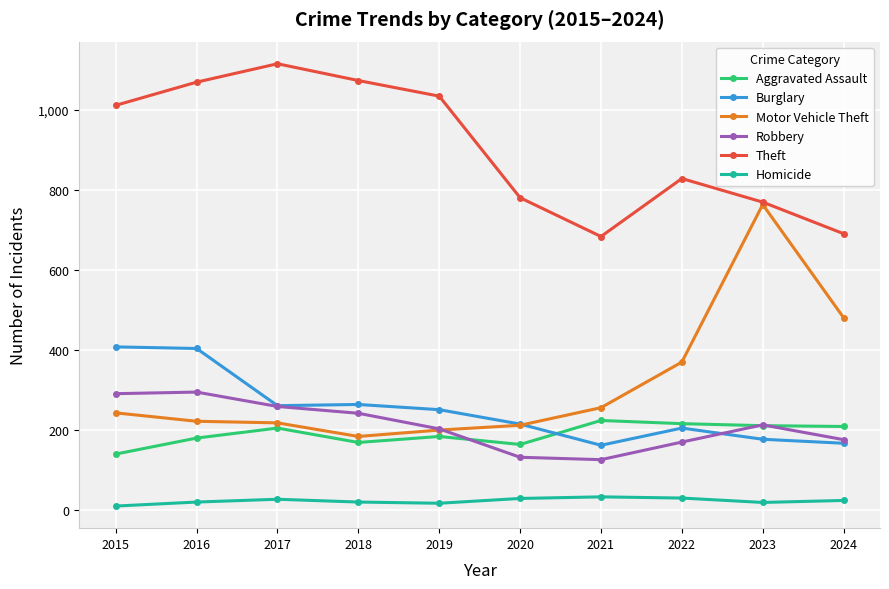

How many distinct data groups are displayed?

6